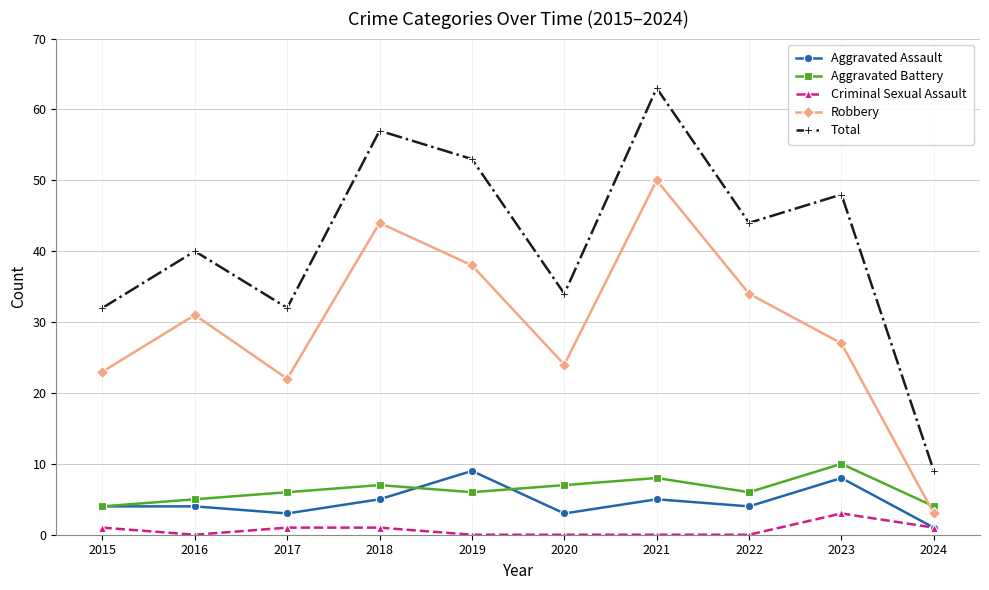

Reading left to right, what are all the values shown in this chart?

Aggravated Assault: 2015=4	2016=4	2017=3	2018=5	2019=9	2020=3	2021=5	2022=4	2023=8	2024=1
Aggravated Battery: 2015=4	2016=5	2017=6	2018=7	2019=6	2020=7	2021=8	2022=6	2023=10	2024=4
Criminal Sexual Assault: 2015=1	2016=0	2017=1	2018=1	2019=0	2020=0	2021=0	2022=0	2023=3	2024=1
Robbery: 2015=23	2016=31	2017=22	2018=44	2019=38	2020=24	2021=50	2022=34	2023=27	2024=3
Total: 2015=32	2016=40	2017=32	2018=57	2019=53	2020=34	2021=63	2022=44	2023=48	2024=9